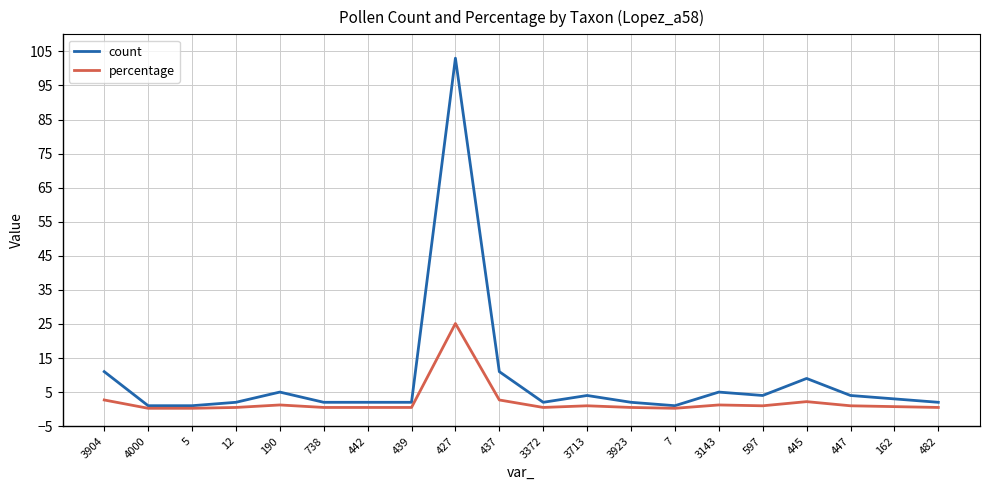

Which series has the largest range (max minus min)?

count